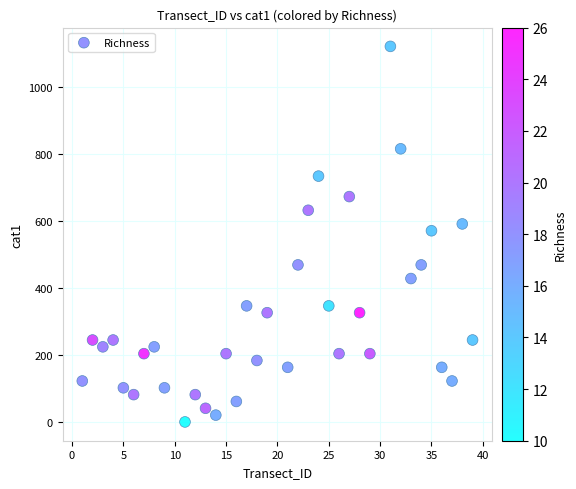

What is the range of Y values (max minus min)?

1120.5